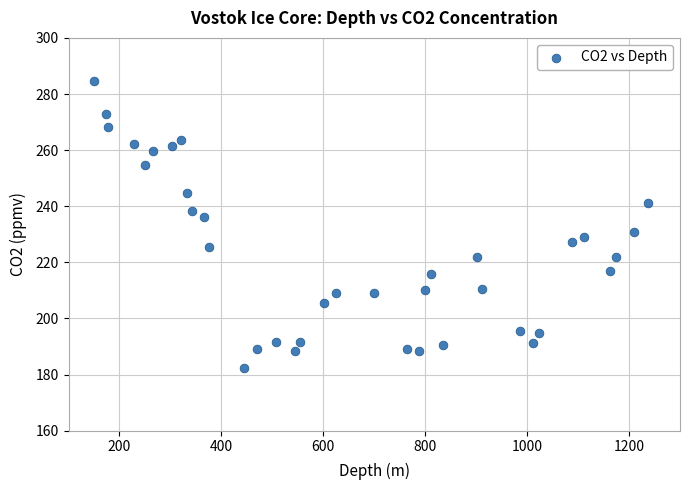

What is the range of Y values (max minus min)?

102.5